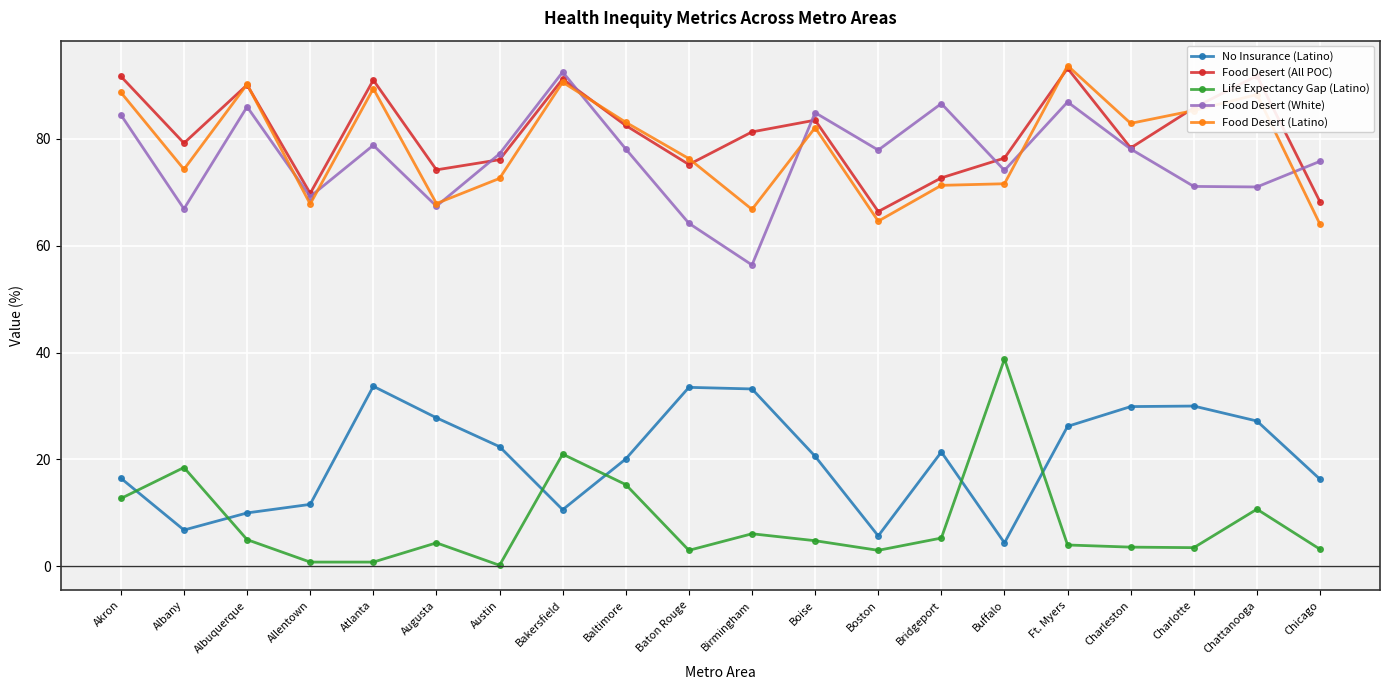

What is the label of the 18th point from the right?

Albuquerque